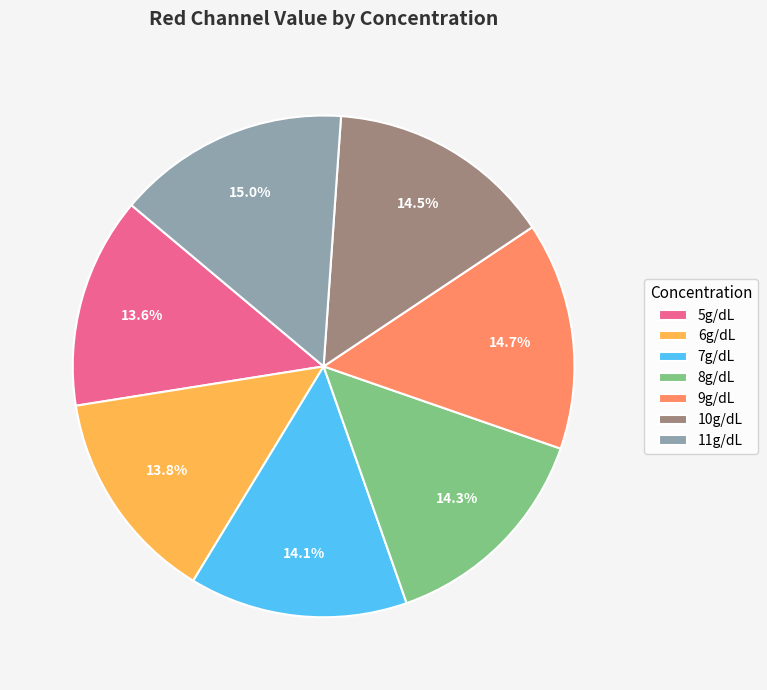

What is the ratio of the value at 11g/dL to the value at 5g/dL?

1.1